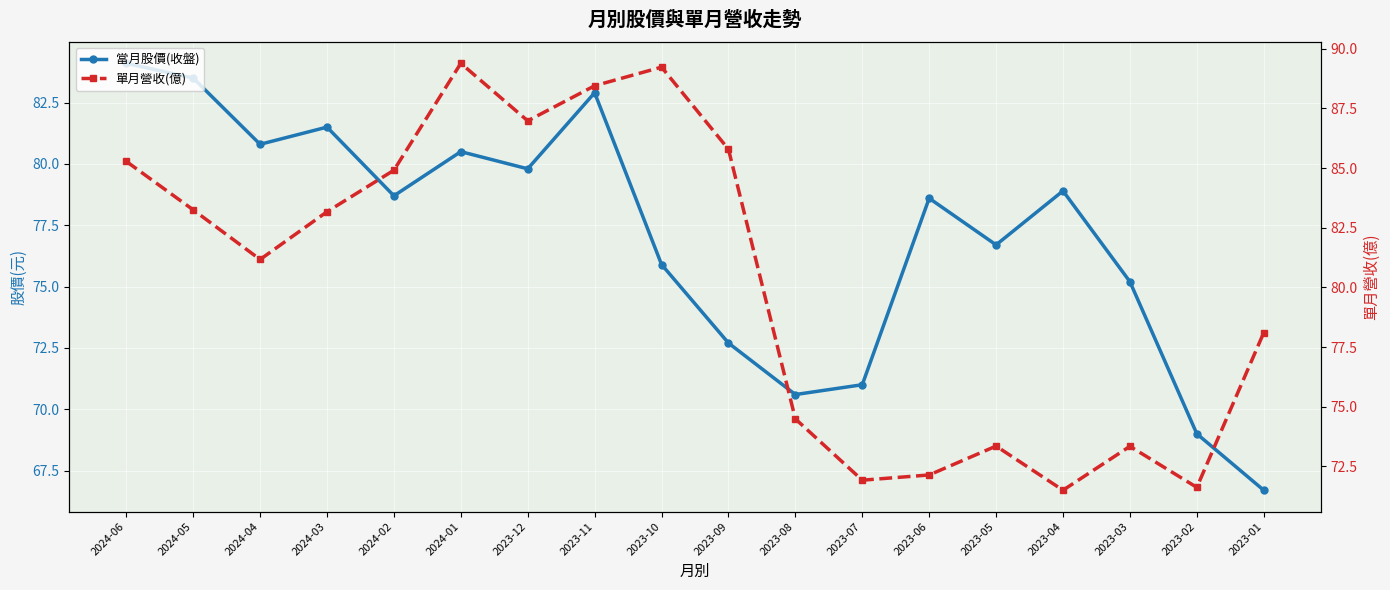

What is the lowest value of the 單月營收(億) series?

71.5